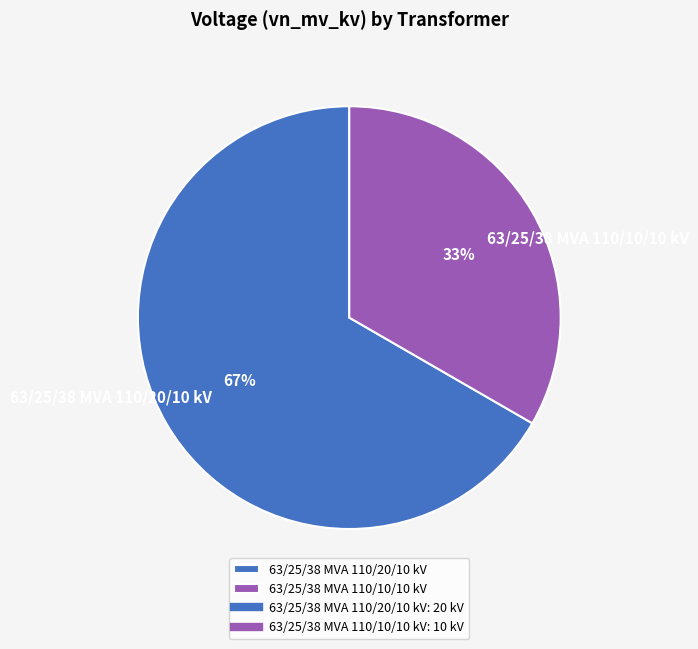

To the nearest percent, what is the average slice percentage?

50%